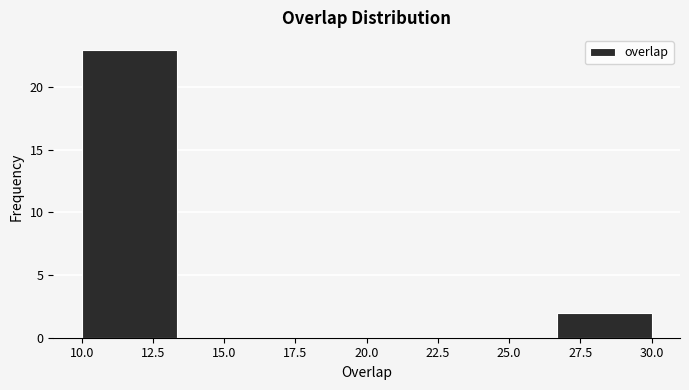

Reading left to right, list every bar in this chart as the range it spans on the x-axis followed by its height. Neither the bar edges nor the heights are printed on the chart, so give them approximately, as read against the axes.

10.0 to 13.5: 23
13.5 to 16.5: 0
16.5 to 20.0: 0
20.0 to 23.5: 0
23.5 to 26.5: 0
26.5 to 30.0: 2